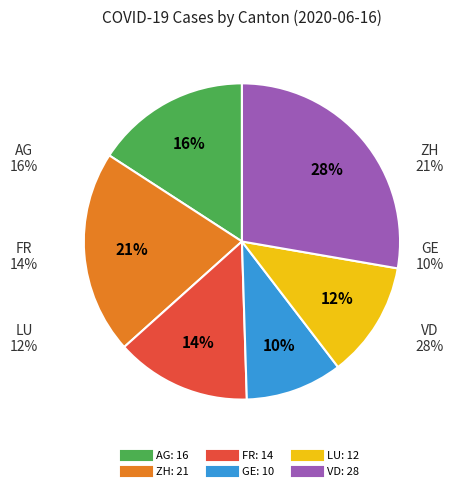

Is it true that AG is 28% of the pie?

False